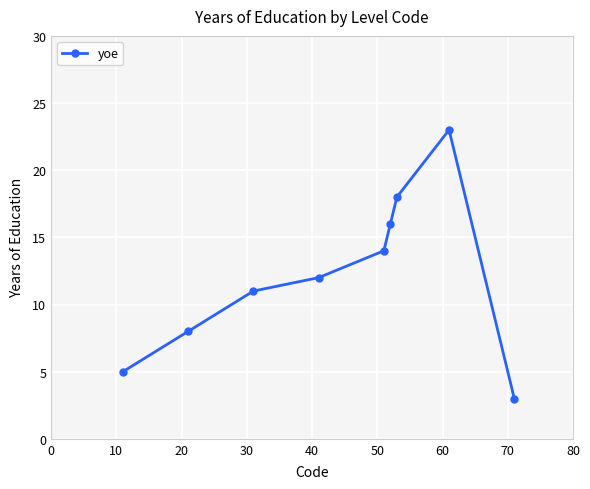

How many data points are less than 12?

4